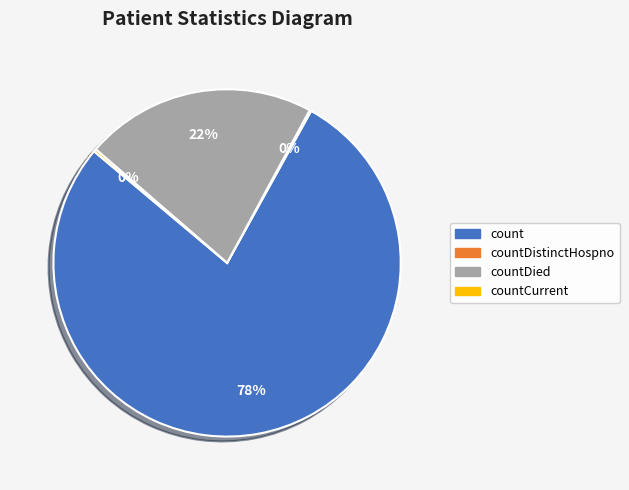

Combined, do countDied and count account for over 50%?

Yes